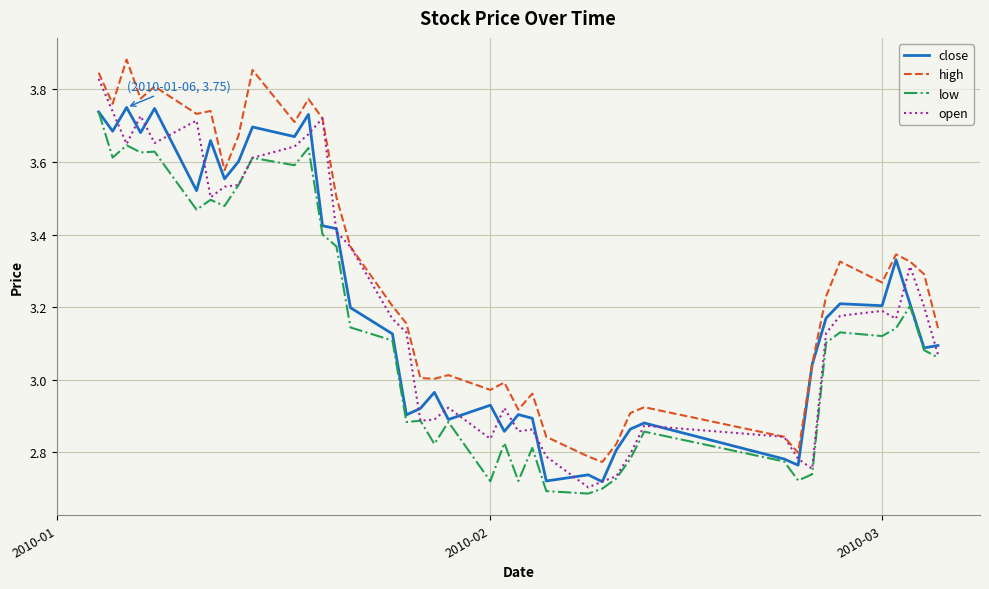

True or false: low and high intersect in this chart.

False